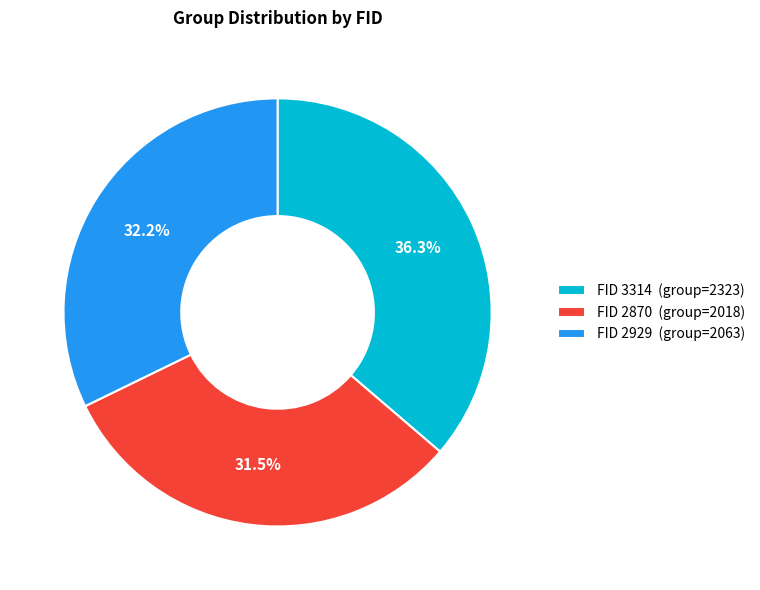

What is the smallest slice in the pie chart?

FID 2870 (group=2018)